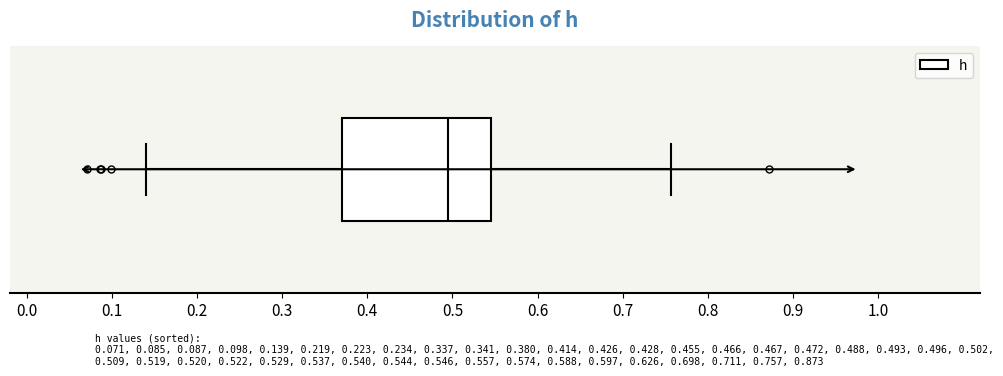

Read this box plot against the x-axis: the position of the median line, the range covered by the box, and the ends of both whiskers. The values are not printed on the chart, so give them approximately, as read against the axis.

median 0.49, box 0.37 to 0.54, whiskers 0.14 to 0.76